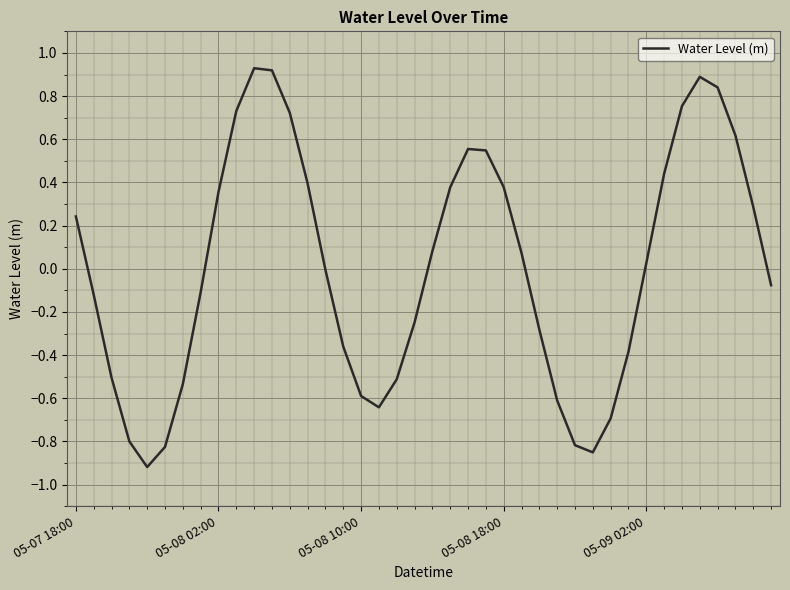

What is the difference between the maximum and minimum values?

1.8